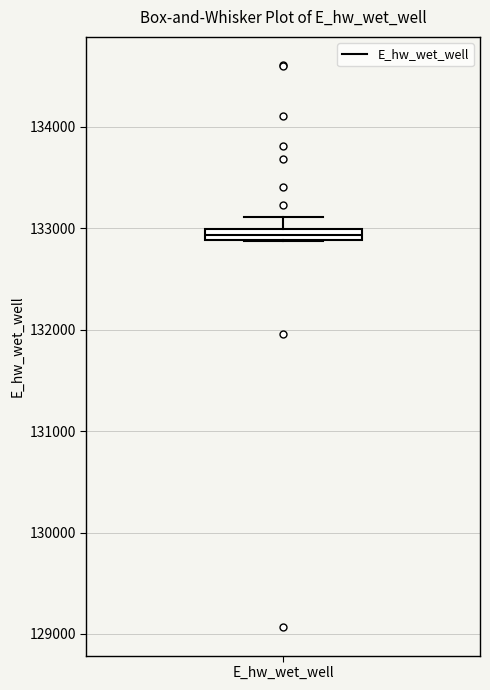

Where is the upper edge of the box for E_hw_wet_well on the y-axis? The values are not printed on the chart, so give them approximately, as read against the axis.

133000